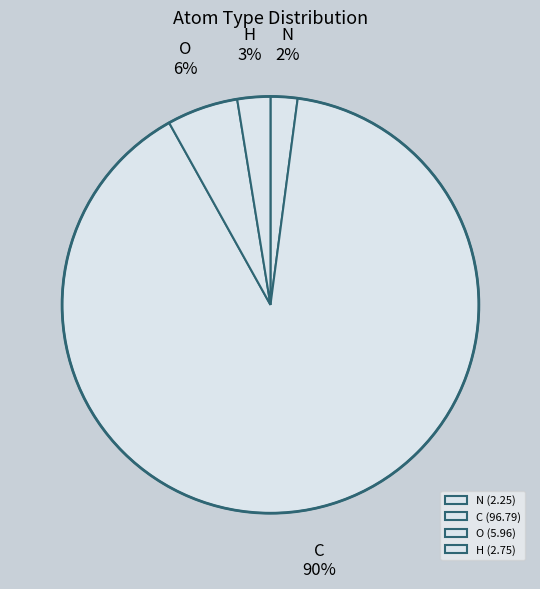

Is it true that N is 9% of the pie?

False